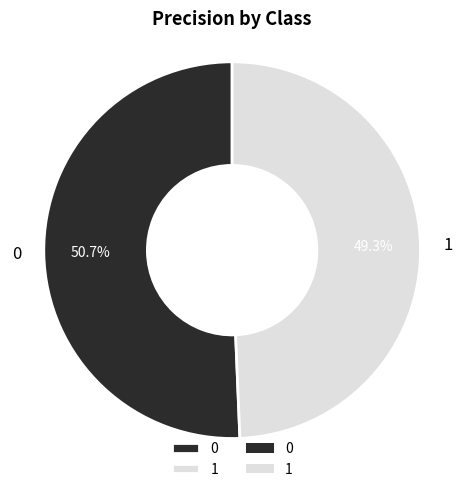

The 0 slice represents 51% of the pie. True or false?

True